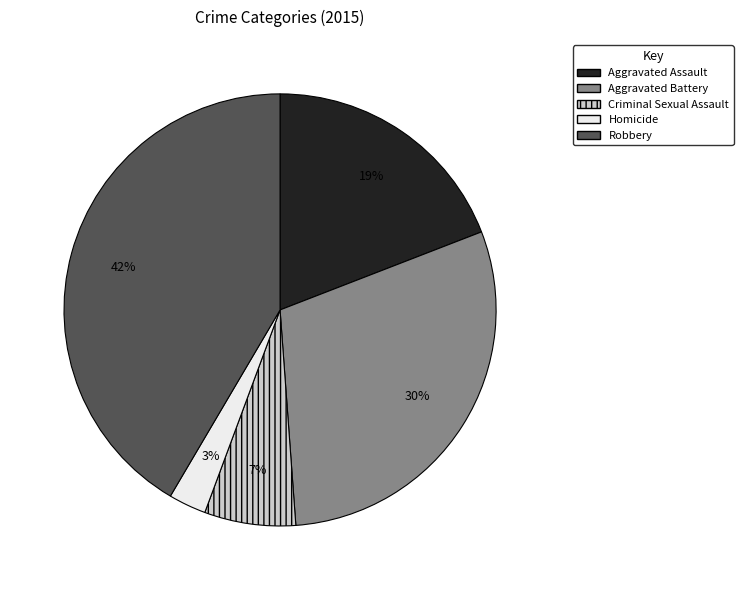

Combined, do Homicide and Aggravated Battery account for over 50%?

No